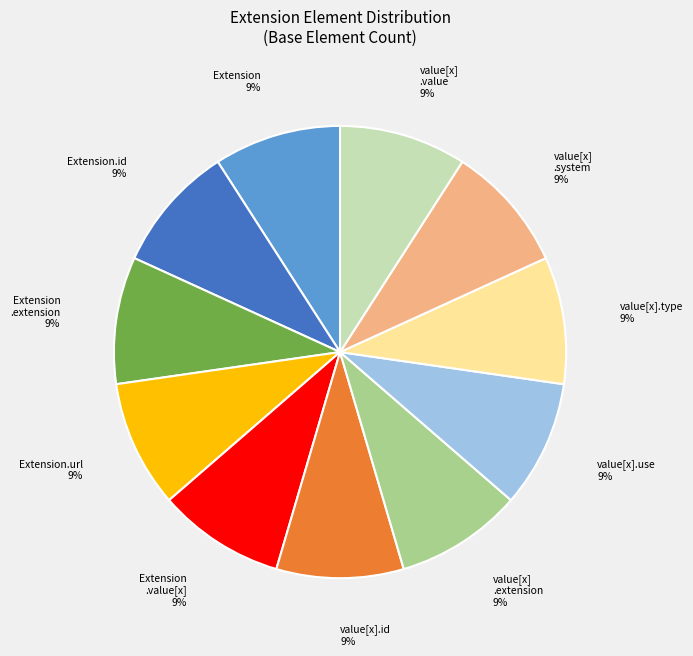

Does any single category account for the majority?

No